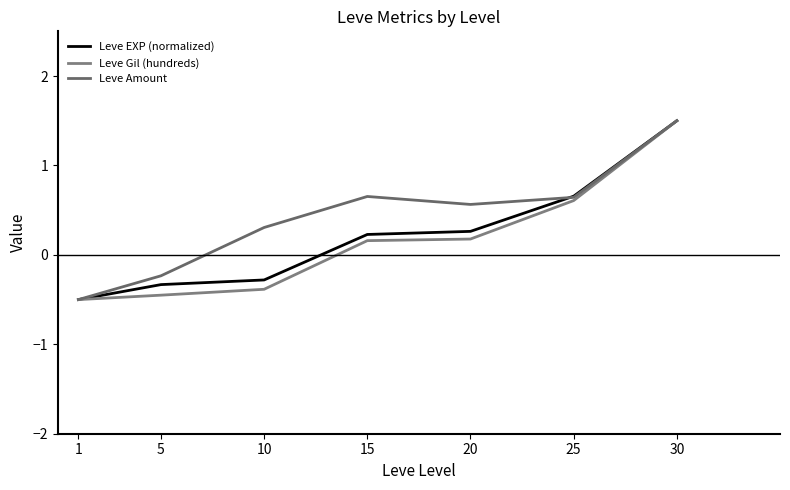

What is the highest value of the Leve Gil (hundreds) series?

1.5